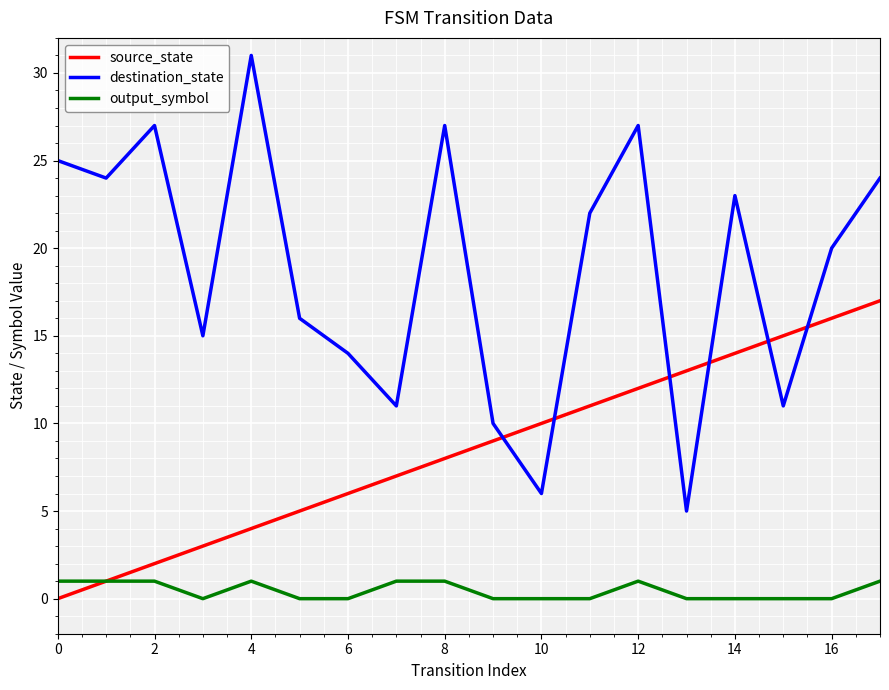

What is the difference between the maximum and minimum values in the output_symbol series?

1